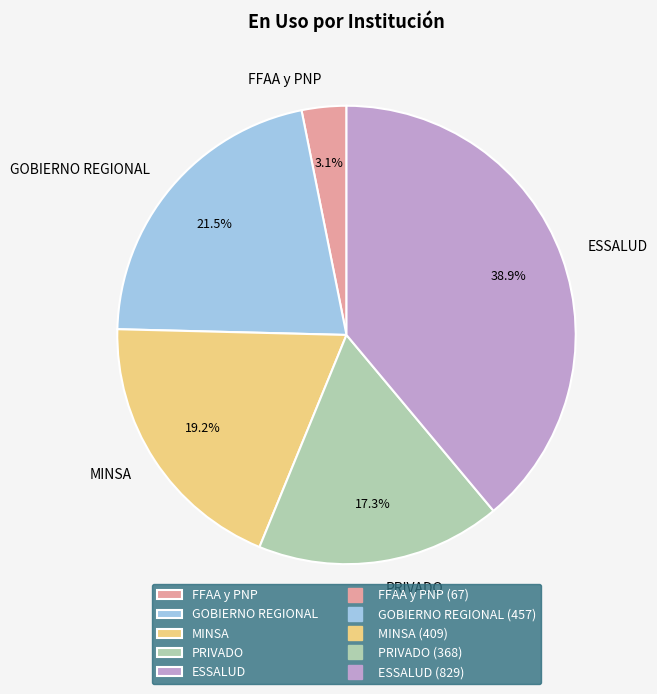

To the nearest percent, what portion does ESSALUD represent?

39%